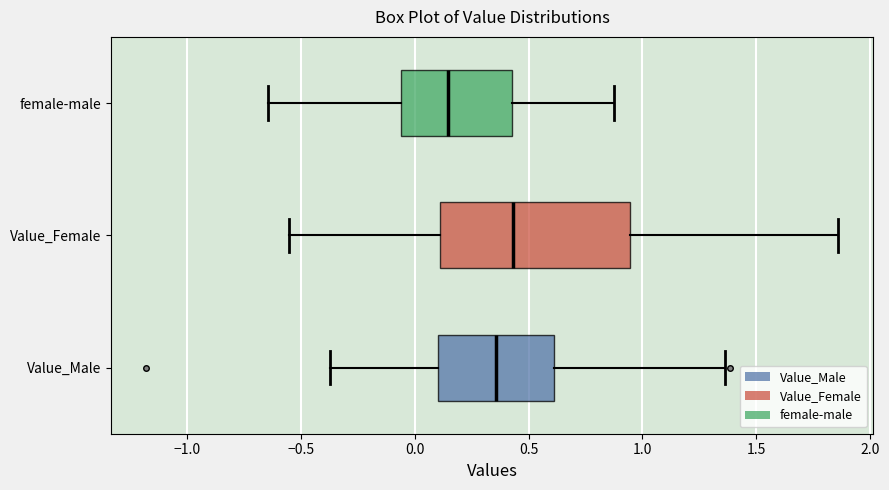

Which box is the widest, from its left edge to its right edge?

Value_Female